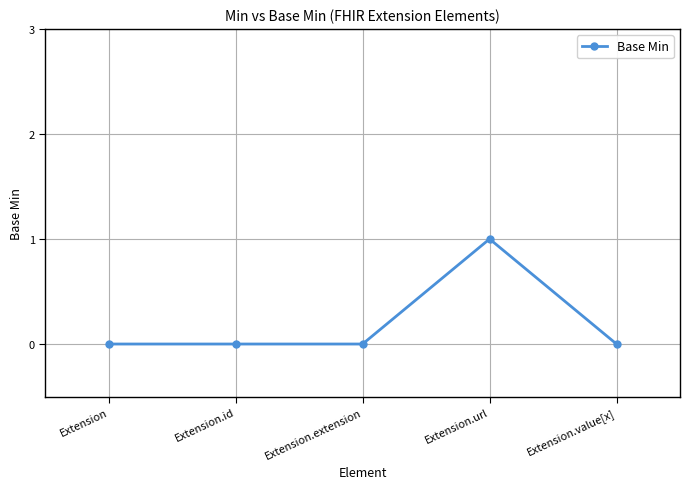

The chart shows a value of 1 at Extension.url. True or false?

True